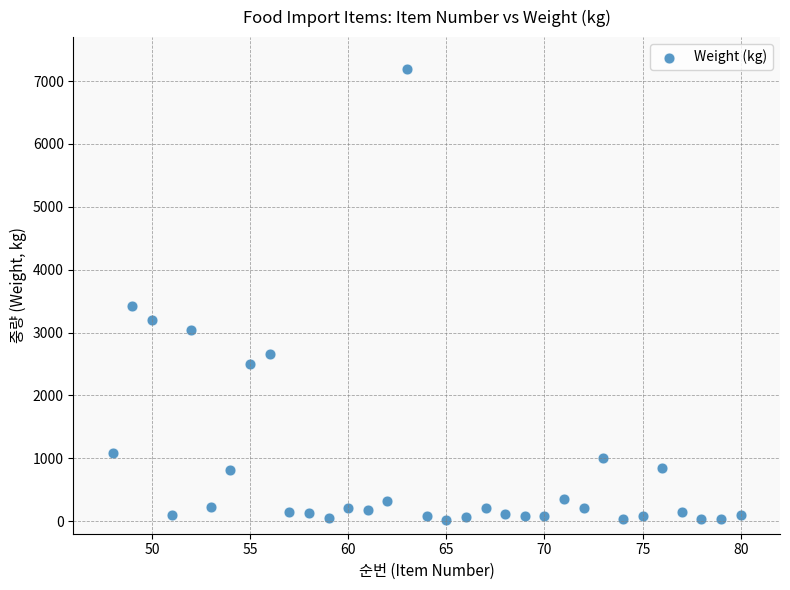

What Y value in the scatter plot is closest to 3611?

3420